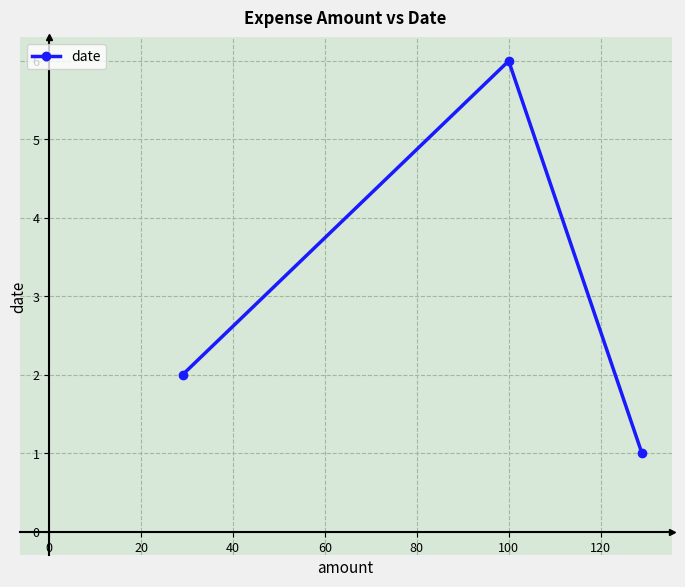

Is this an area chart (filled region under the line)?

No